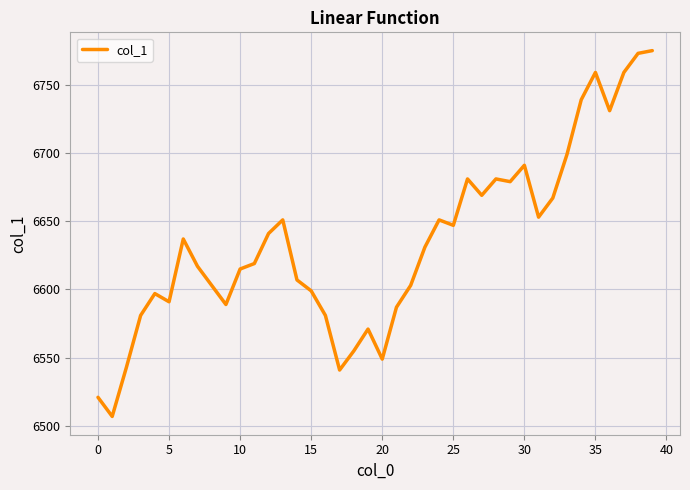

Does the chart have visible grid lines?

Yes